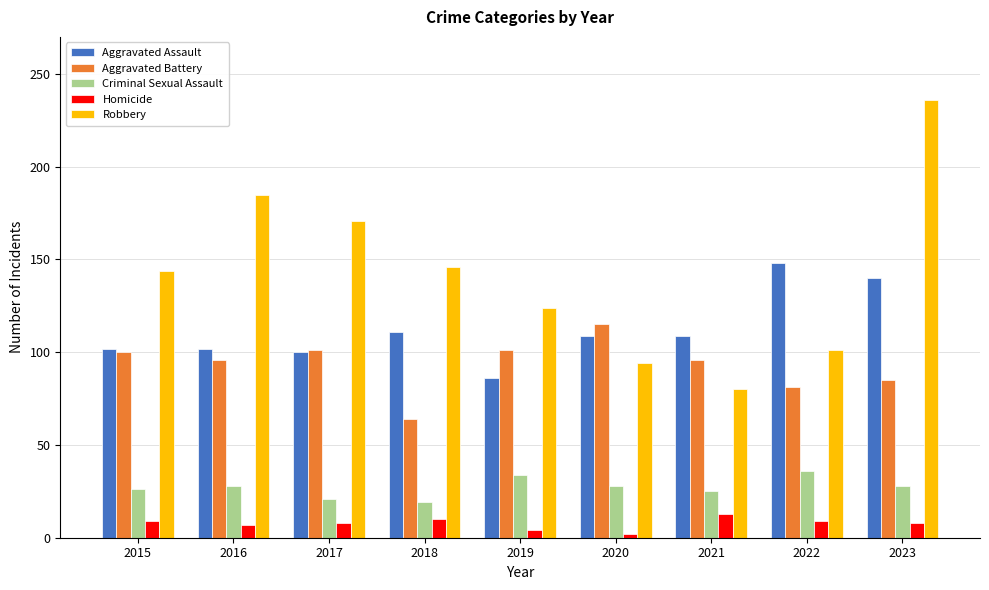

What is the difference between the highest and lowest values at 2019?

120